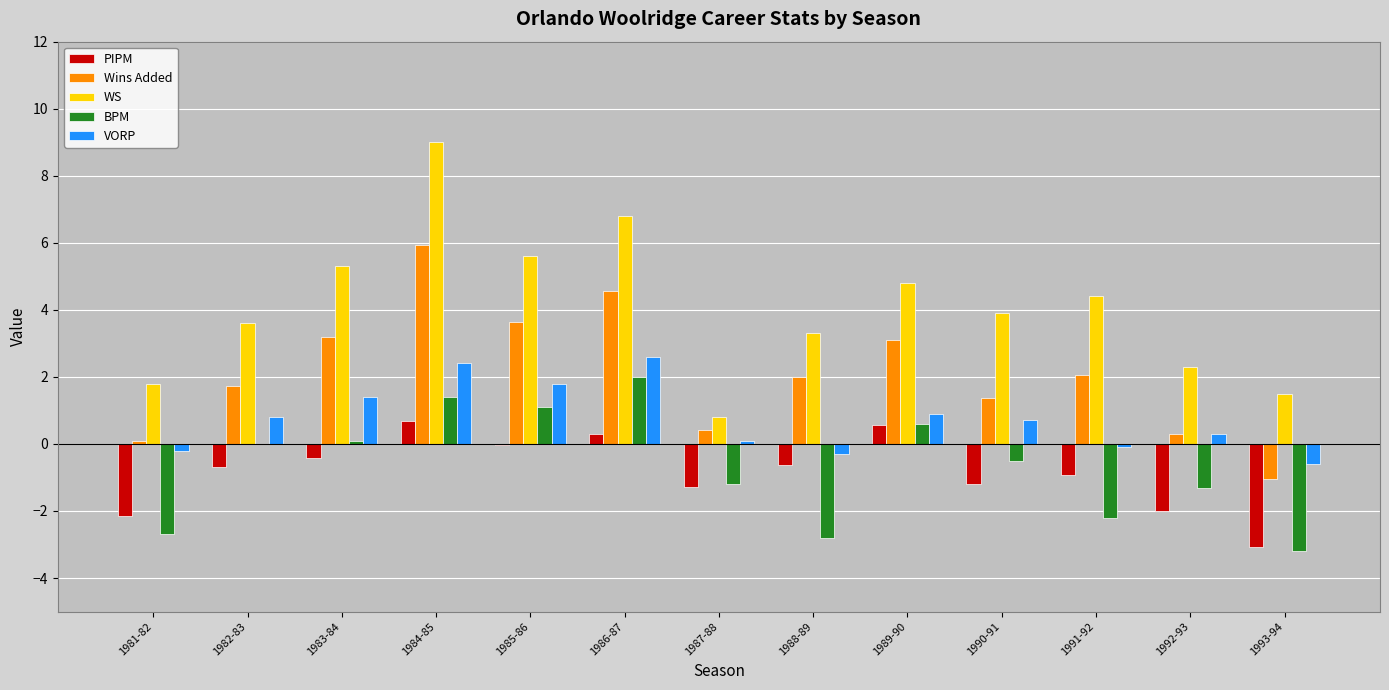

What is the sum of all VORP values?

9.8